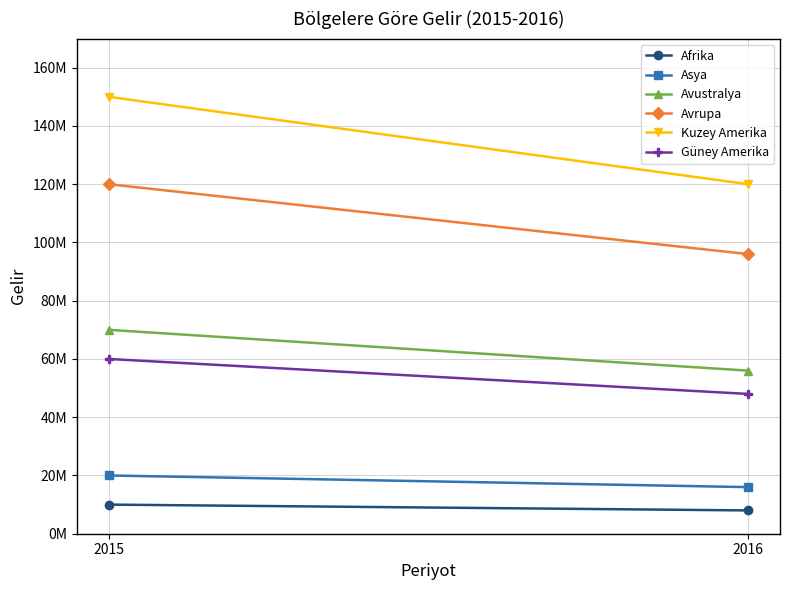

How many lines are shown in the chart?

6